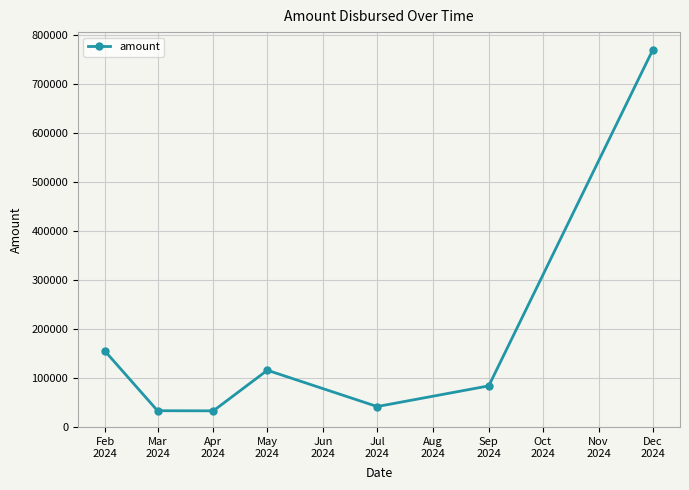

What is the label of the 6th point from the right?

Mar
2024